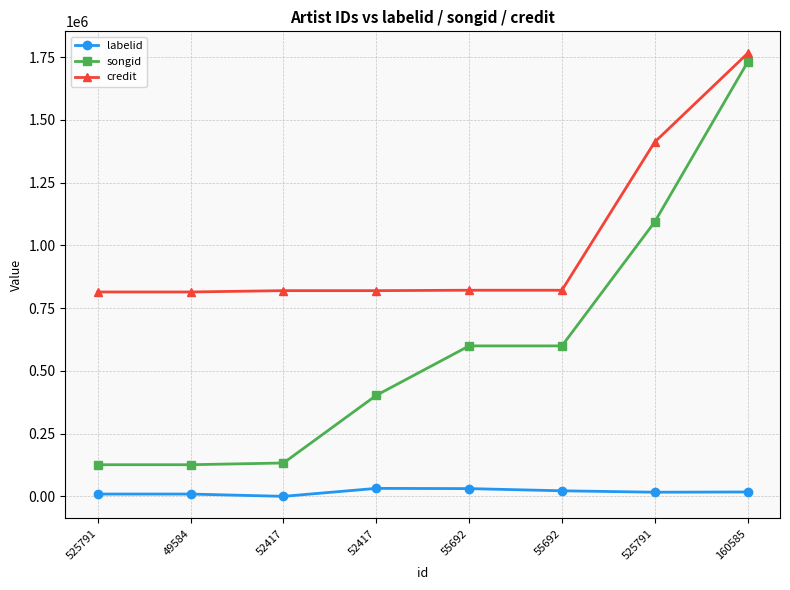

What is the minimum value shown in the chart?

-1